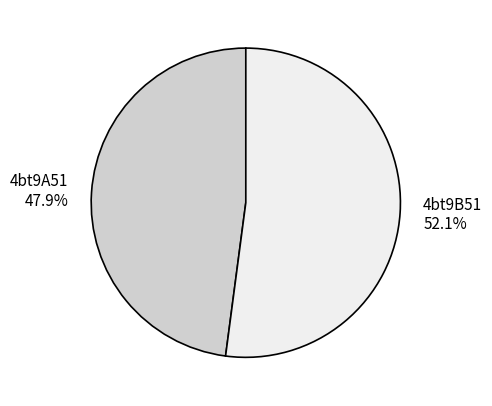

To the nearest percent, what is the difference between the largest and smallest slice percentages?

4%